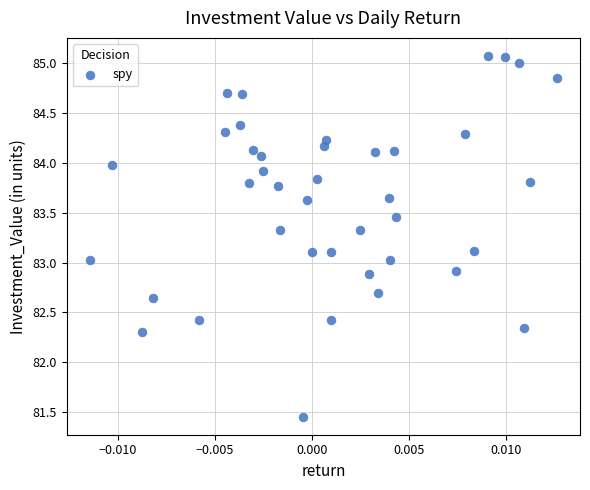

What is the range of Y values (max minus min)?

3.6